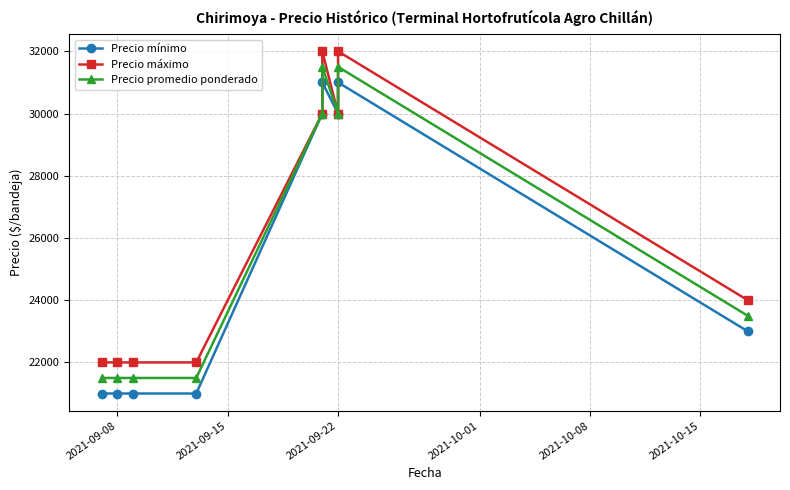

List the series in order of their overall mean, lowest first.

Precio mínimo, Precio promedio ponderado, Precio máximo